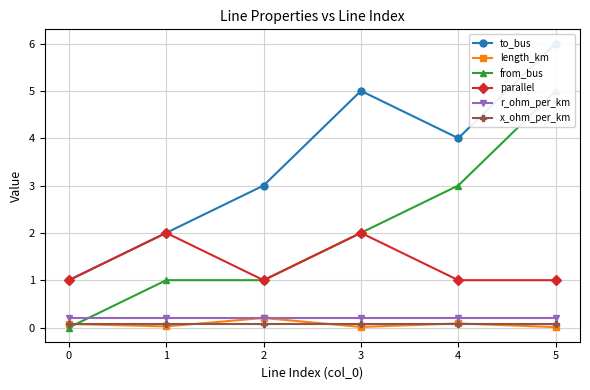

Where do r_ohm_per_km and from_bus first cross each other?

0 and 1